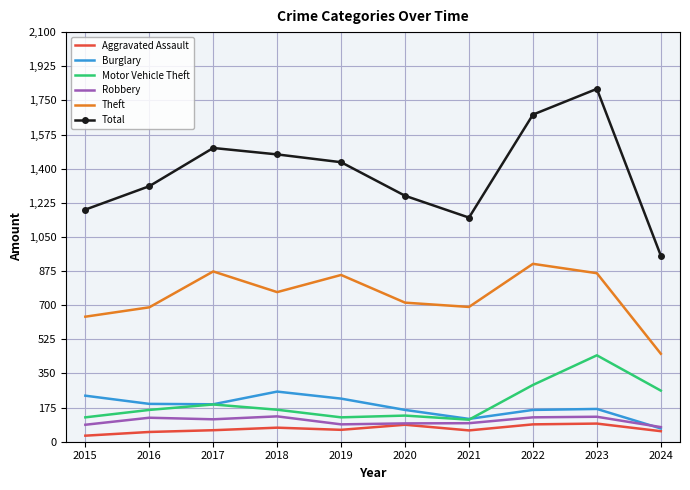

Which series changed the most between 2021 and 2023?

Total